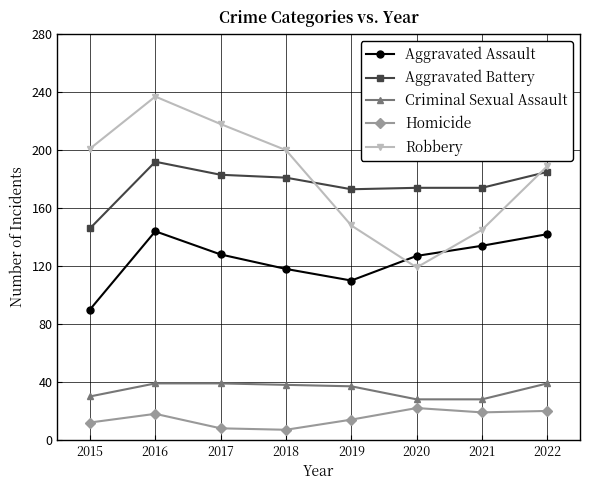

Where is the first local maximum for Homicide?

2016